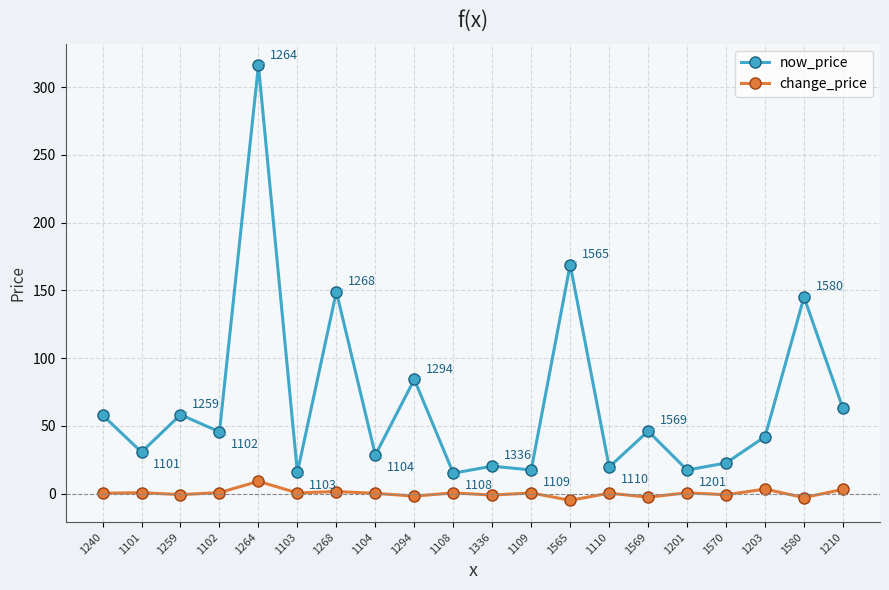

Rank the series at 1570 from lowest to highest value.

change_price, now_price